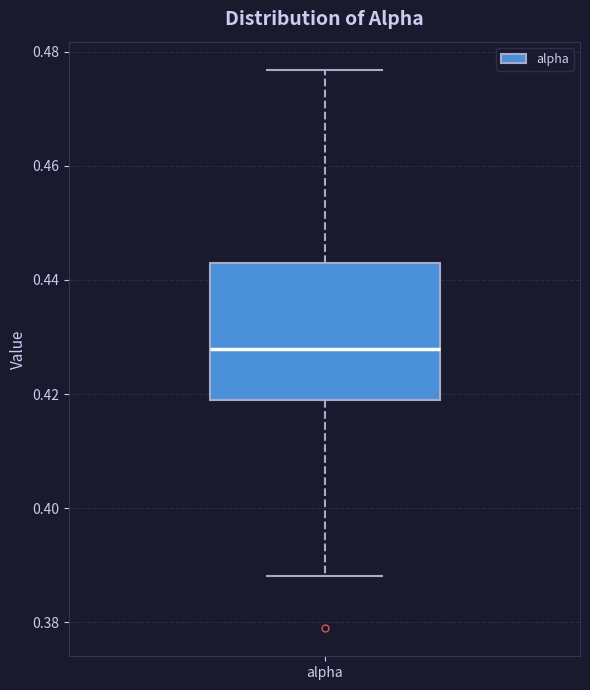

Where is the lower edge of the box for alpha on the y-axis? The values are not printed on the chart, so give them approximately, as read against the axis.

0.418